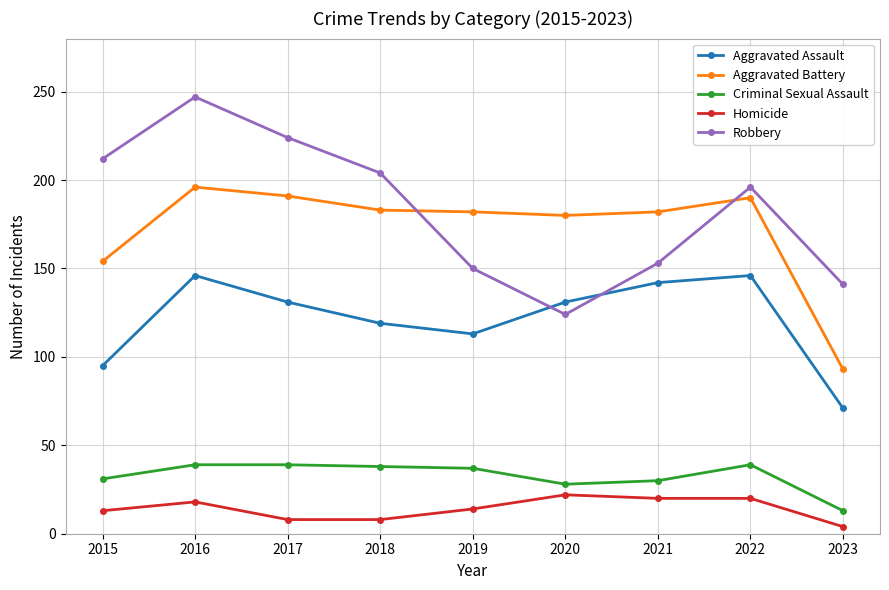

Which label corresponds to the smallest value in the chart?

2023